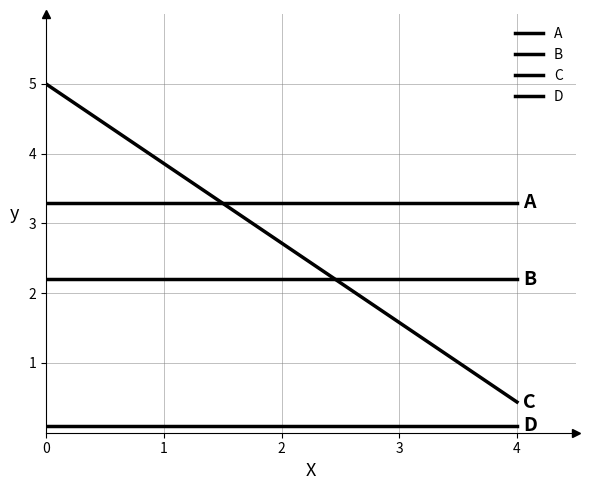

Does the chart have visible grid lines?

Yes